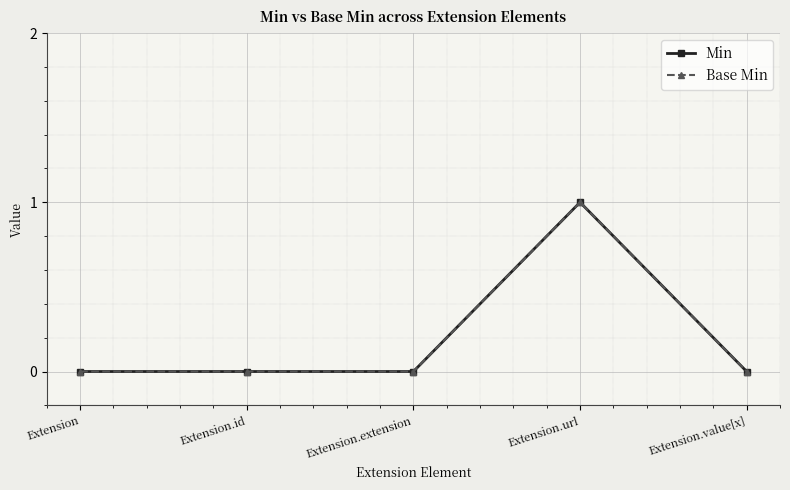

True or false: Base Min and Min intersect in this chart.

False